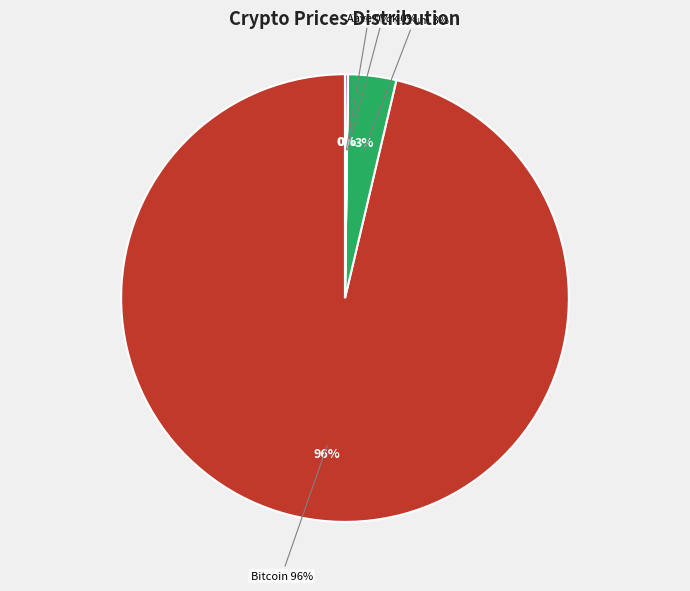

Approximately how many times larger is the value at Chainlink compared to Aave?

0.1